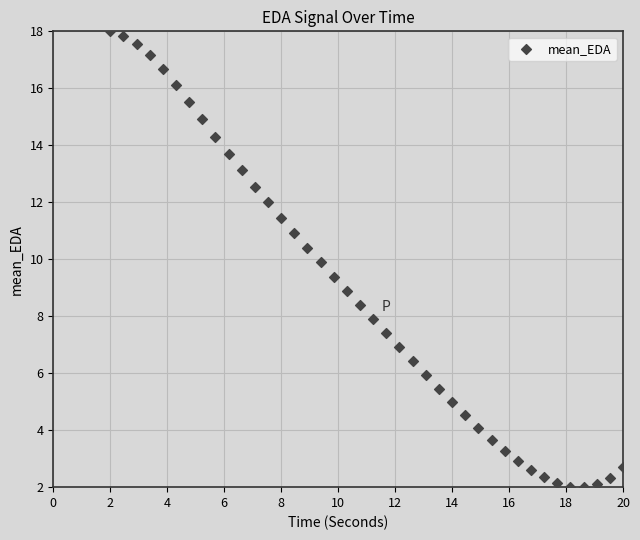

What is the range of Y values (max minus min)?

16.0